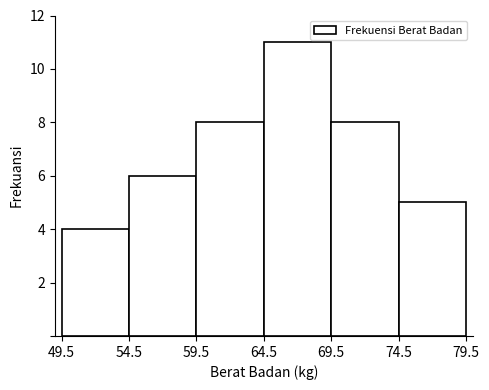

Reading left to right, list every bar in this chart as the range it spans on the x-axis followed by its height. The values are not printed on the chart, so give them approximately, as read against the axis.

49.5 to 54.5: 4
54.5 to 59.5: 6
59.5 to 64.5: 8
64.5 to 69.5: 11
69.5 to 74.5: 8
74.5 to 79.5: 5